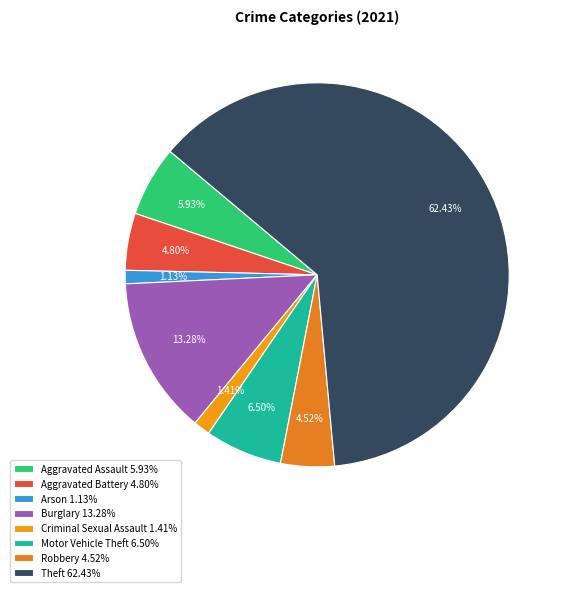

Count the number of slices in the pie.

8